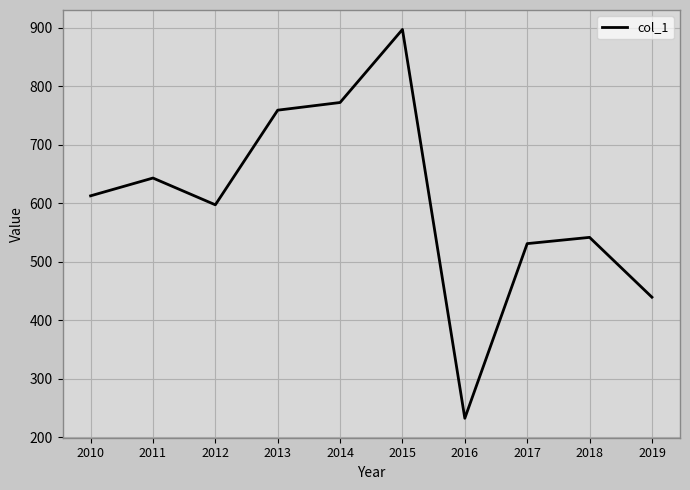

Between 2010 and 2011, which is larger?

2011